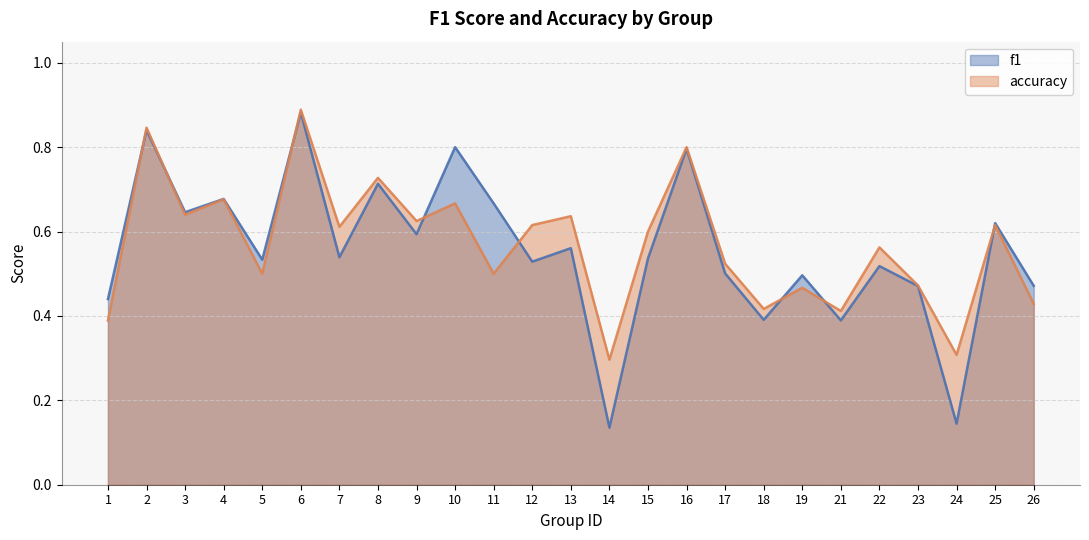

What is the difference between the second highest and minimum values in the f1 series?

0.7